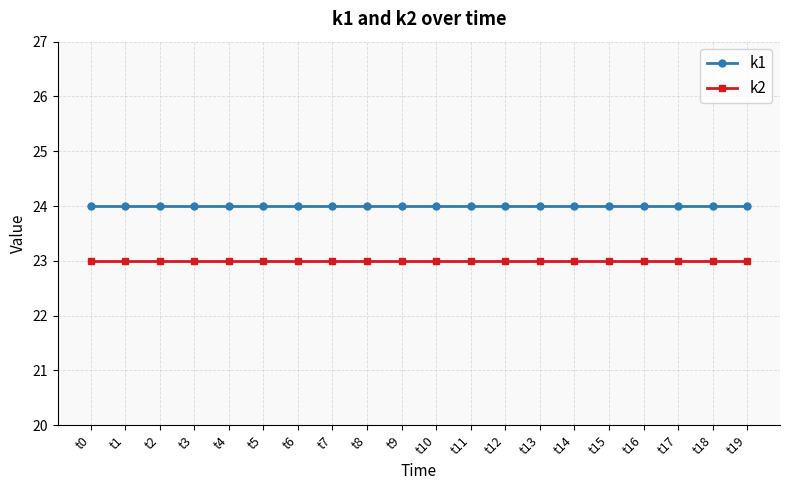

What is the spread (max minus min) of values at t12?

1